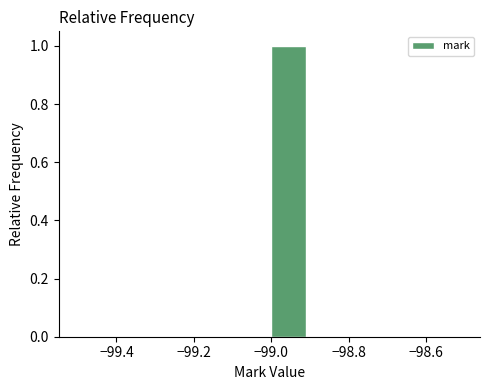

Reading left to right, transcribe this chart: for each bar, give the range it covers on the x-axis and its height. The values are not printed on the chart, so give them approximately, as read against the axis.

-99.5 to -99.4: 0
-99.4 to -99.3: 0
-99.3 to -99.2: 0
-99.2 to -99.1: 0
-99.1 to -99.0: 0
-99.0 to -98.9: 1
-98.9 to -98.8: 0
-98.8 to -98.7: 0
-98.7 to -98.6: 0
-98.6 to -98.5: 0